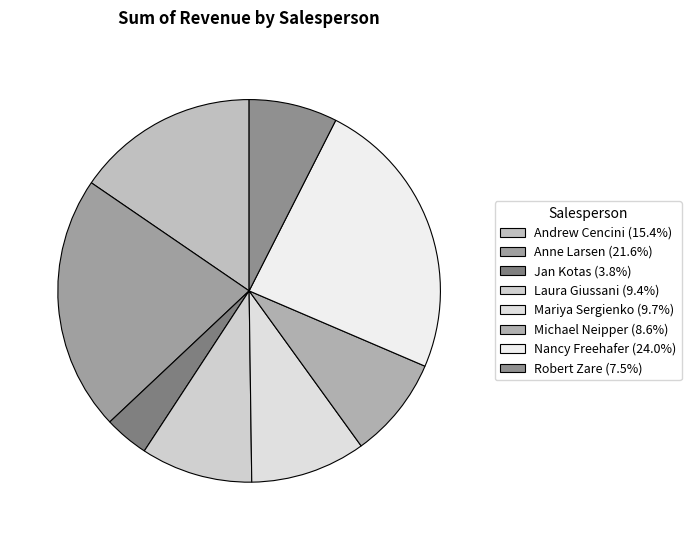

Rank the categories by value from lowest to highest.

Jan Kotas, Robert Zare, Michael Neipper, Laura Giussani, Mariya Sergienko, Andrew Cencini, Anne Larsen, Nancy Freehafer